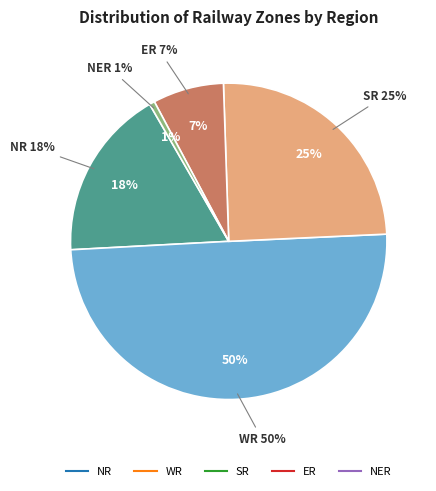

What percentage is the SR slice, to the nearest percent?

25%